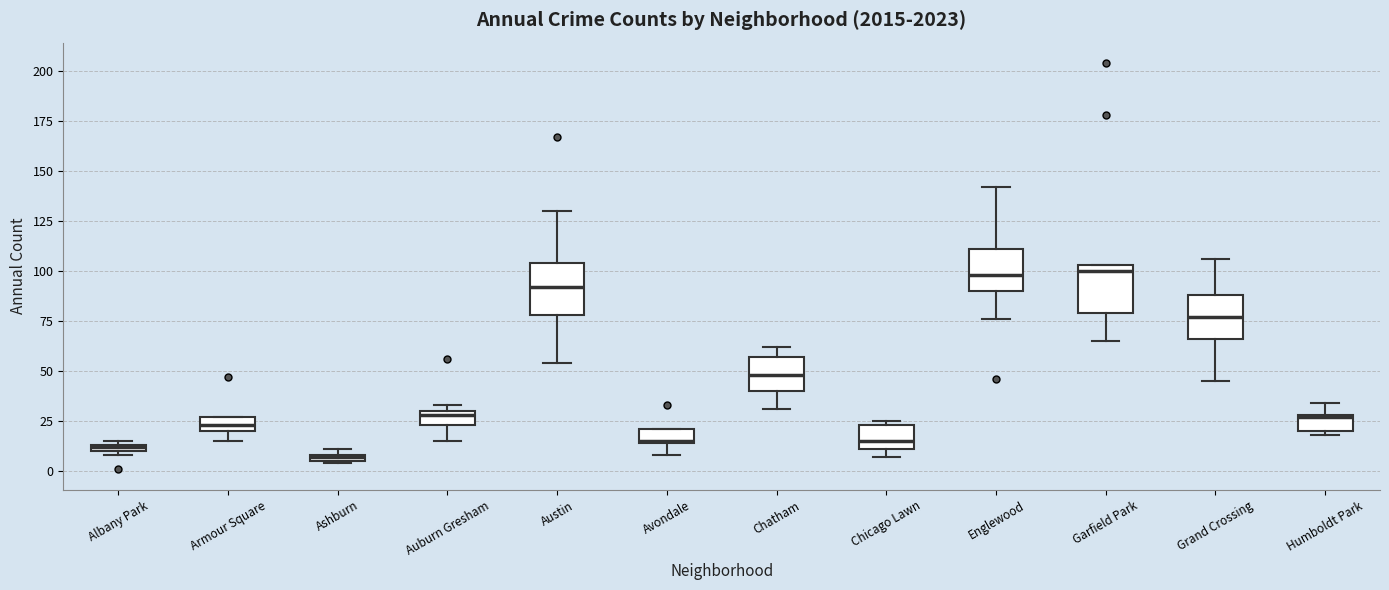

Which box has the lowest median line?

Ashburn